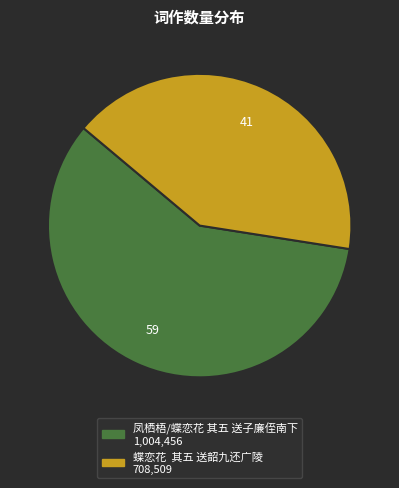

What is the ratio of the value at 蝶恋花 其五 送韶九还广陵 to the value at 凤栖梧/蝶恋花 其五 送子廉侄南下?

0.7